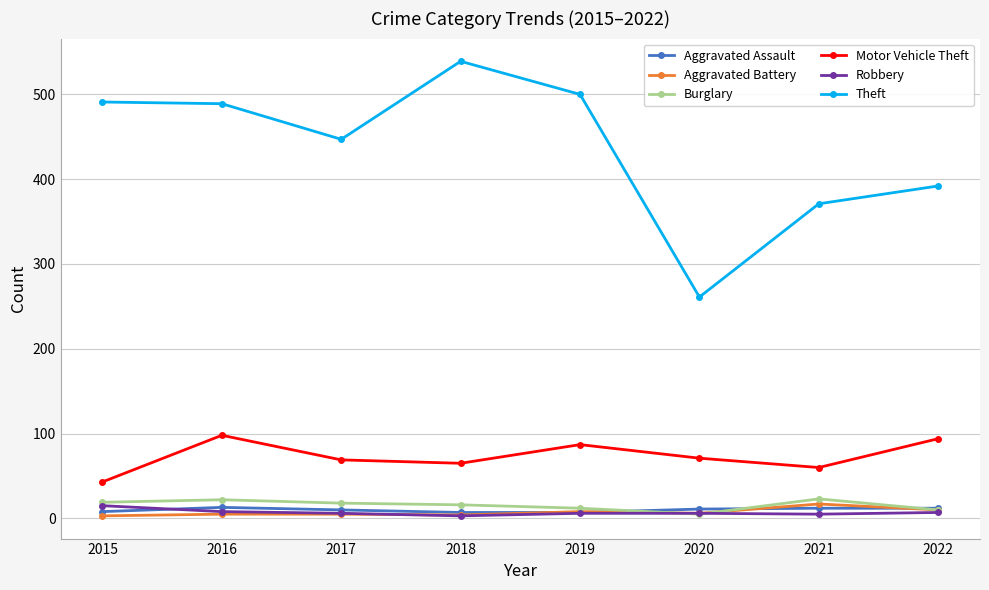

What are all the series names shown in the legend?

Aggravated Assault, Aggravated Battery, Burglary, Motor Vehicle Theft, Robbery, Theft